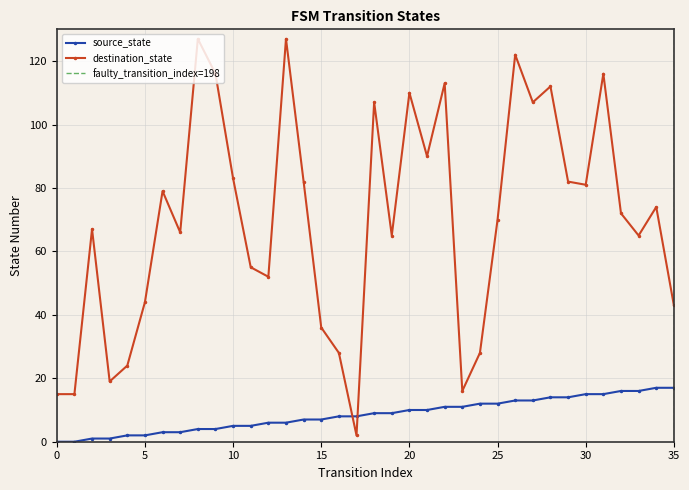

Reading left to right, what are all the values shown in this chart?

source_state: 0=0	1=0	2=1	3=1	4=2	5=2	6=3	7=3	8=4	9=4	10=5	11=5	12=6	13=6	14=7	15=7	16=8	17=8	18=9	19=9	20=10	21=10	22=11	23=11	24=12	25=12	26=13	27=13	28=14	29=14	30=15	31=15	32=16	33=16	34=17	35=17
destination_state: 0=15	1=15	2=67	3=19	4=24	5=44	6=79	7=66	8=127	9=116	10=83	11=55	12=52	13=127	14=82	15=36	16=28	17=2	18=107	19=65	20=110	21=90	22=113	23=16	24=28	25=70	26=122	27=107	28=112	29=82	30=81	31=116	32=72	33=65	34=74	35=43